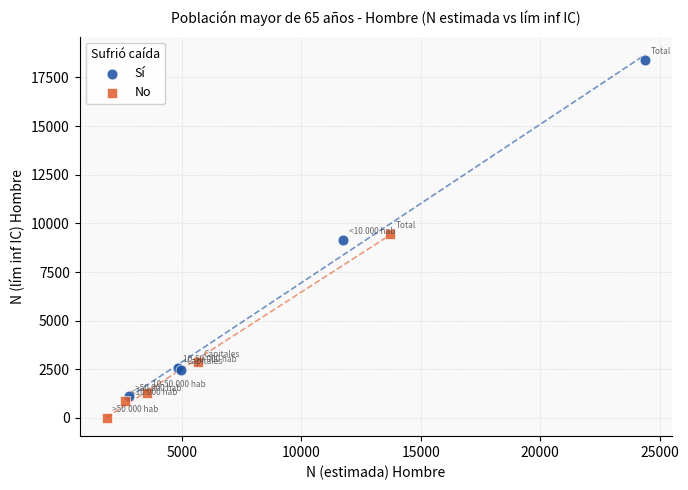

What are all the series names shown in the legend?

Sí, No